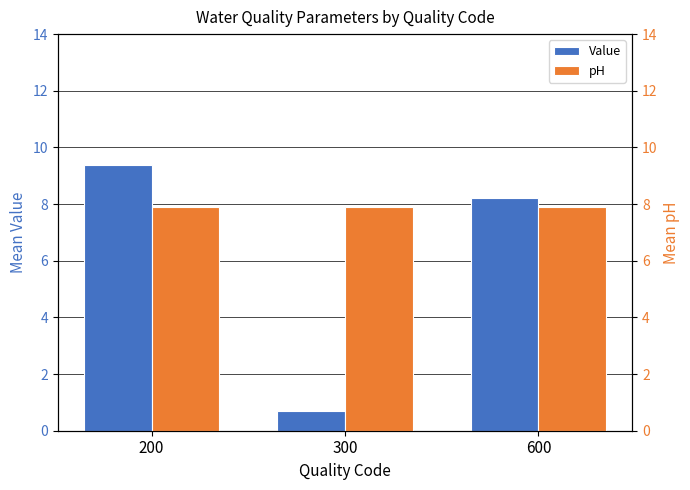

Between 200 and 300, which is larger?

200